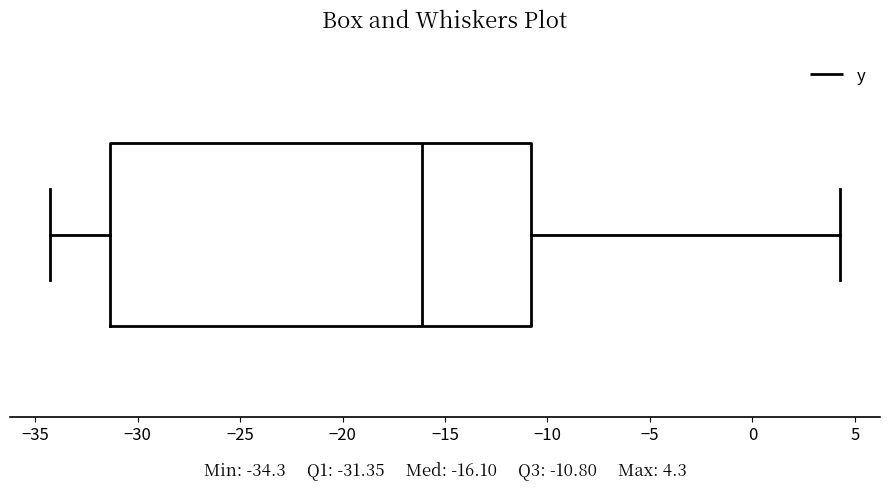

Transcribe this box plot: give where the median line is, the range the box spans, and where the two whiskers end, as read against the x-axis. The values are not printed on the chart, so give them approximately, as read against the axis.

median -16.0, box -31.5 to -11.0, whiskers -34.5 to 4.5